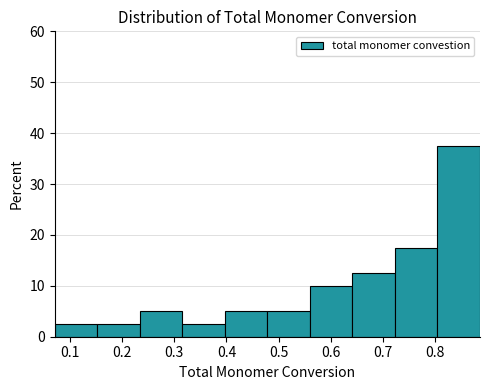

What is the height of the bar covering 0.48 to 0.56 on the x-axis? Neither the bar edges nor the heights are printed on the chart, so give them approximately, as read against the axes.

5